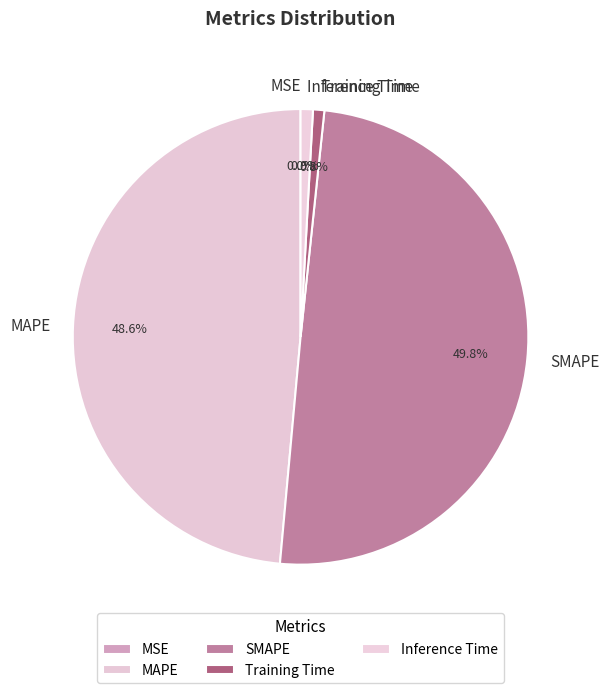

Which slice is the largest?

SMAPE